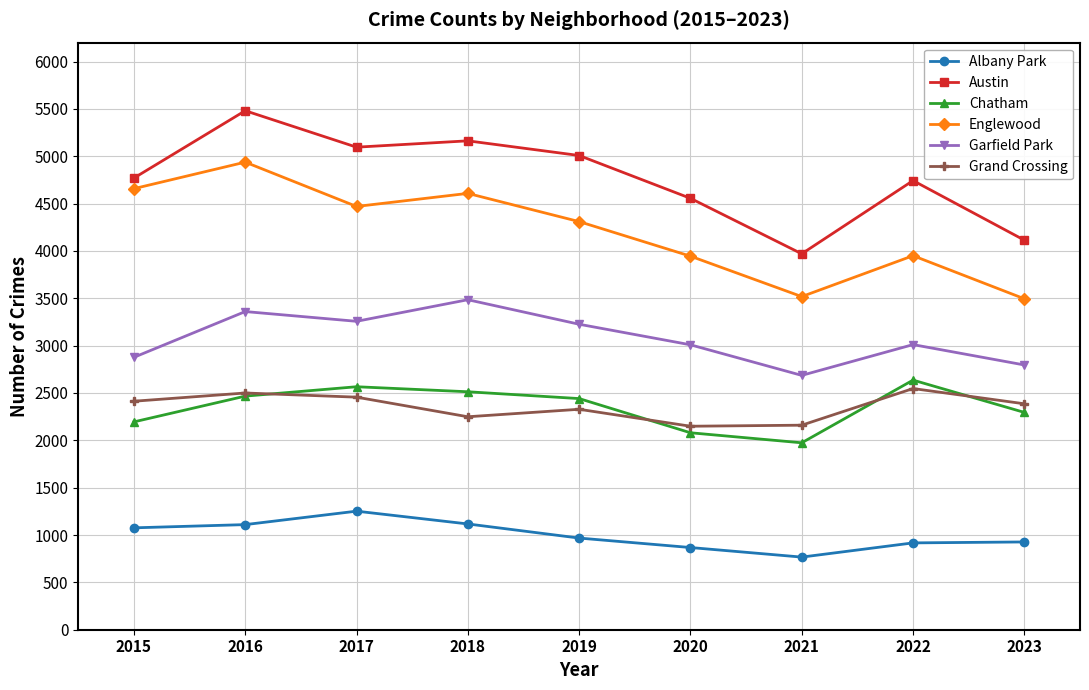

The Englewood series shows 4608 at 2018. True or false?

True